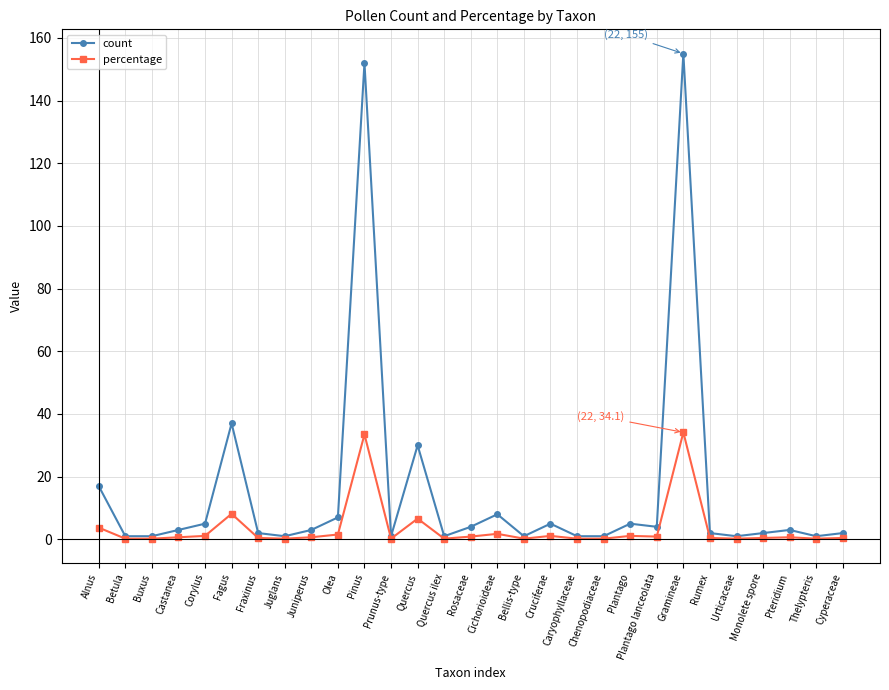

What is the highest value of the count series?

155.0